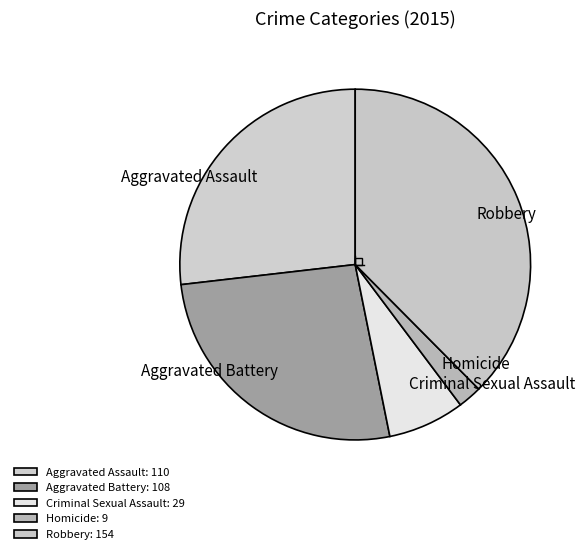

Between Criminal Sexual Assault and Aggravated Assault, which is larger?

Aggravated Assault